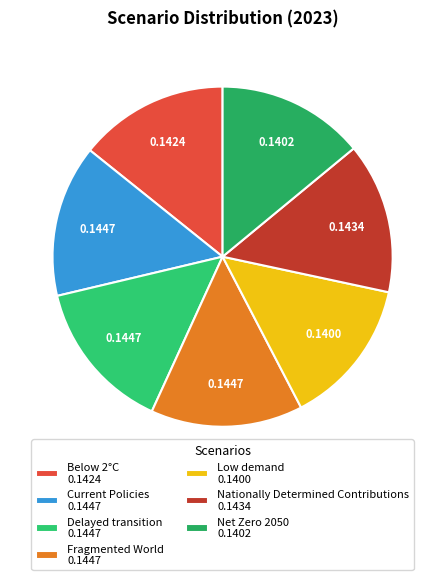

Is there a majority slice in this chart?

No